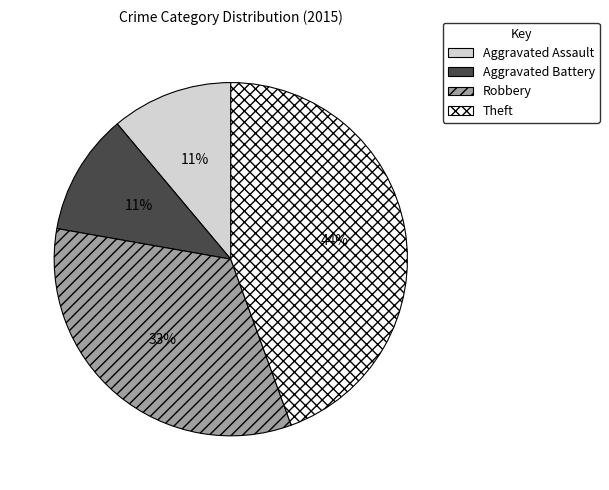

Which slice is the largest?

Theft